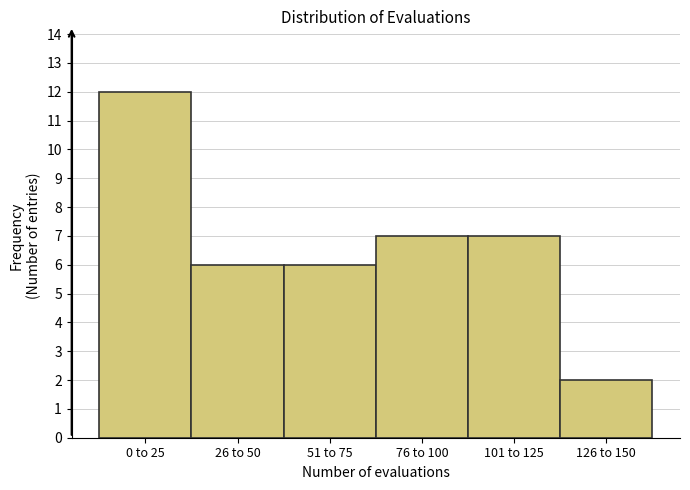

Reading left to right, transcribe all the data shown in this chart.

0 to 25=12	26 to 50=6	51 to 75=6	76 to 100=7	101 to 125=7	126 to 150=2